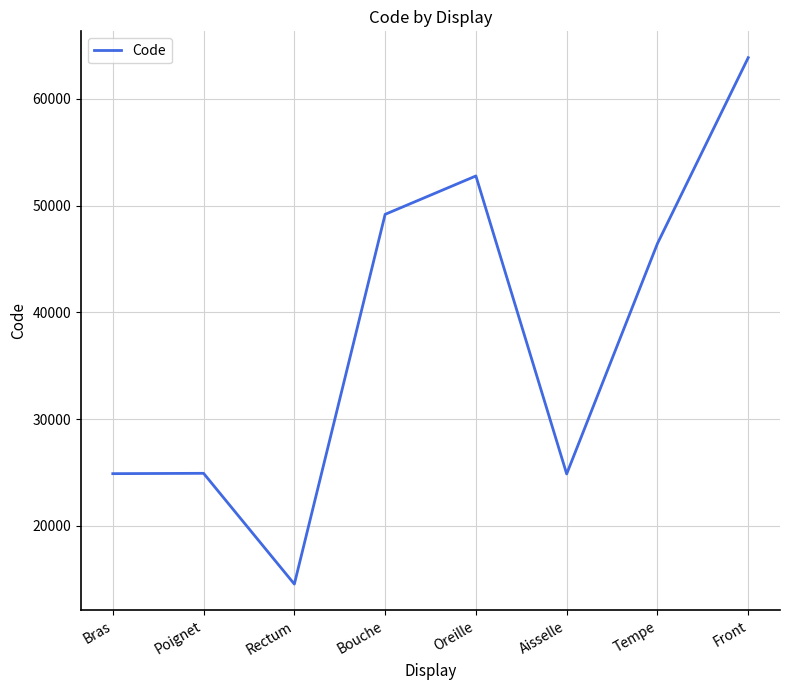

Where is the first local minimum?

Rectum